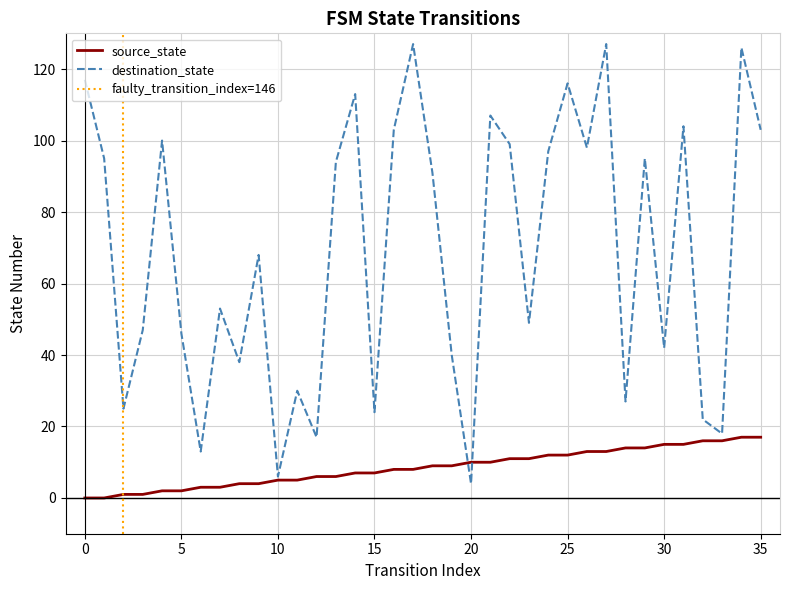

Where do source_state and destination_state first cross each other?

19 and 20